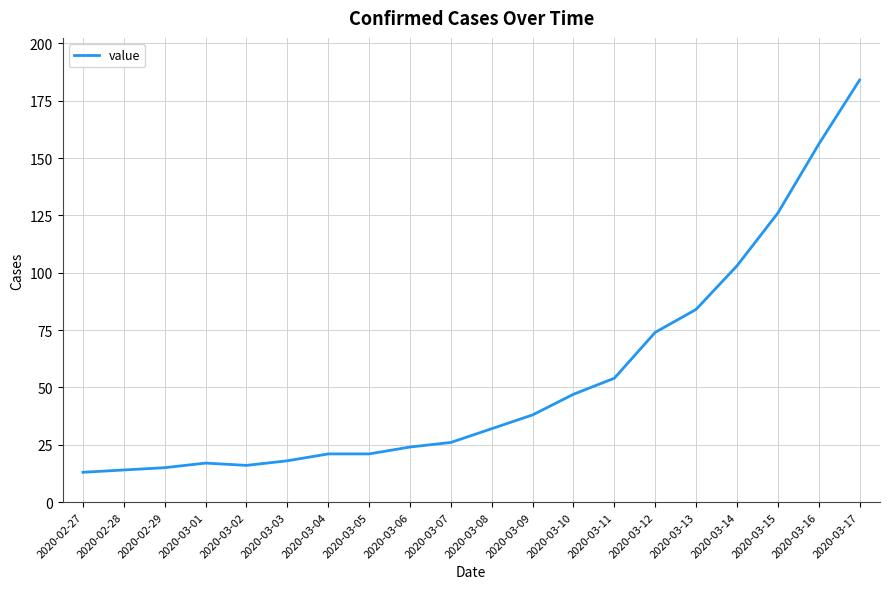

Reading left to right, what are all the values shown in this chart?

2020-02-27=13	2020-02-28=14	2020-02-29=15	2020-03-01=17	2020-03-02=16	2020-03-03=18	2020-03-04=21	2020-03-05=21	2020-03-06=24	2020-03-07=26	2020-03-08=32	2020-03-09=38	2020-03-10=47	2020-03-11=54	2020-03-12=74	2020-03-13=84	2020-03-14=103	2020-03-15=126	2020-03-16=156	2020-03-17=184